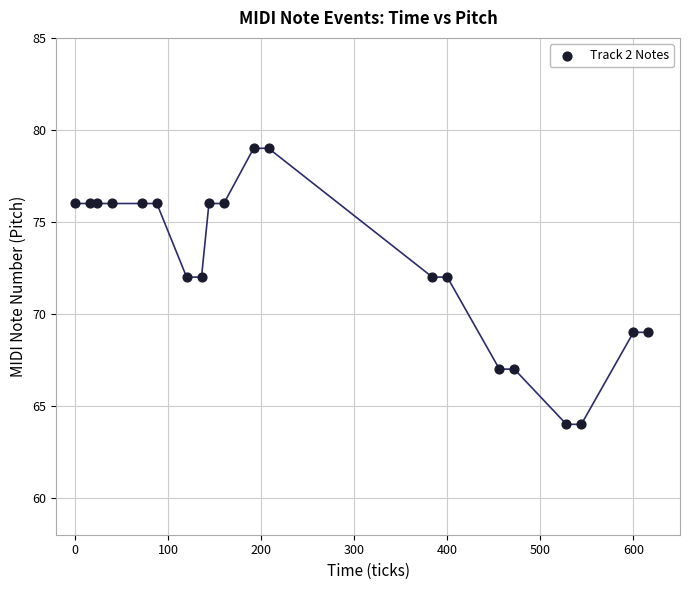

What is the range of X values (max minus min)?

616